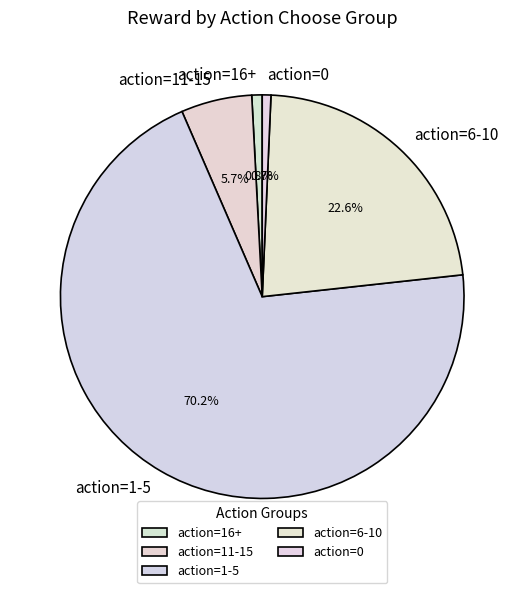

How many slices are in this pie chart?

5